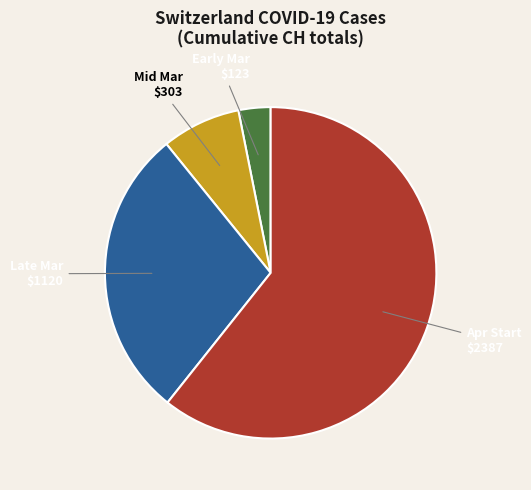

Which has a higher value, Mid Mar or Late Mar?

Late Mar